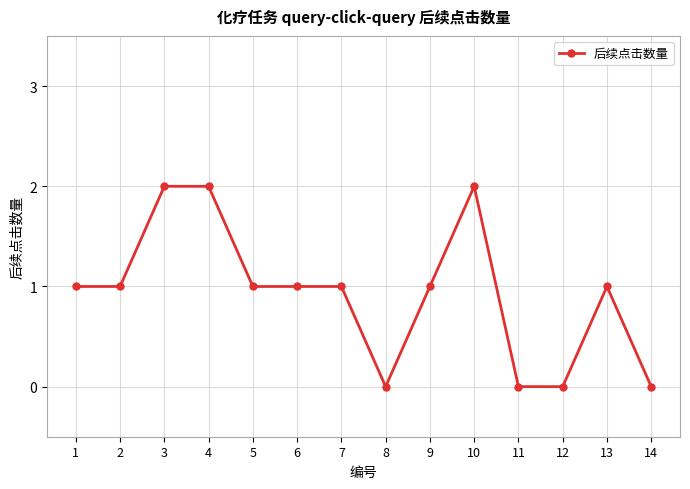

Count the number of data series in this chart.

1